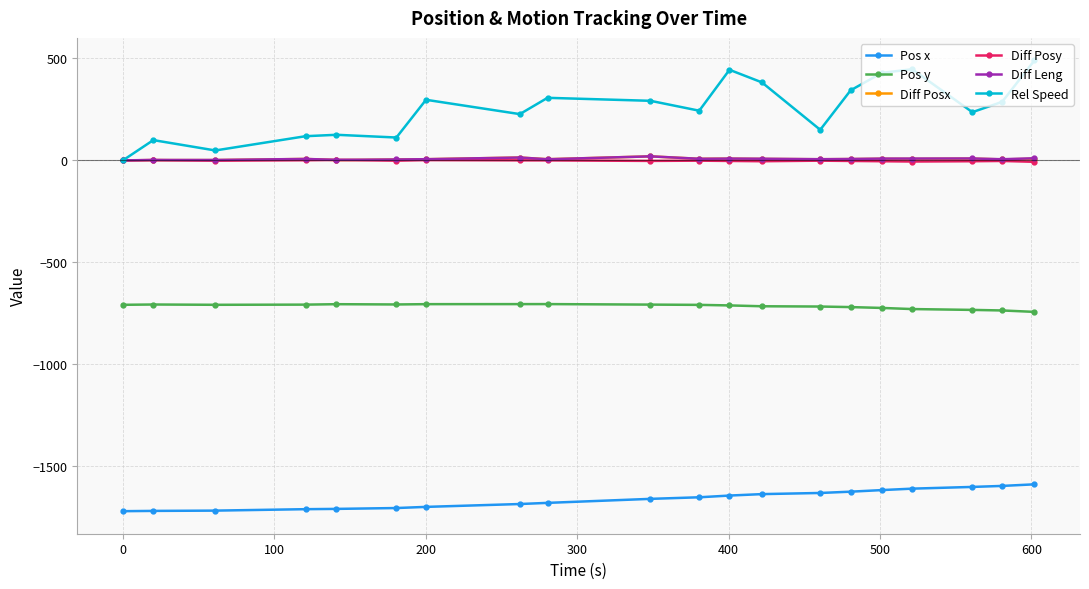

Which series has the largest total across all categories?

Rel Speed